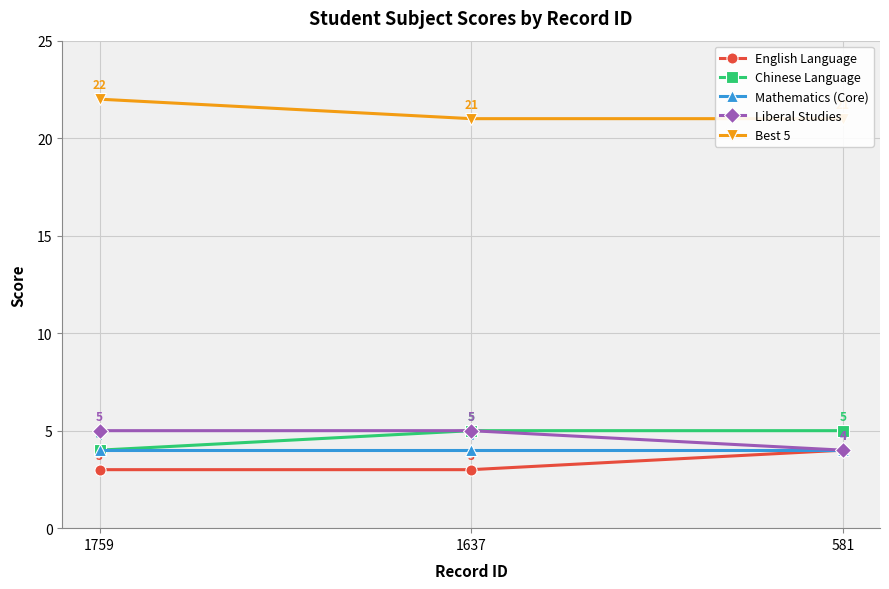

What is the spread (max minus min) of values at 1759?

19